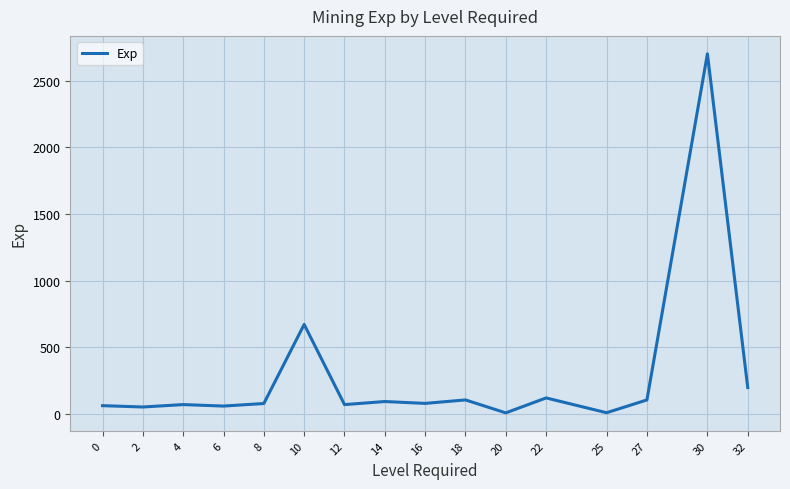

The value at 12 is 71. True or false?

True